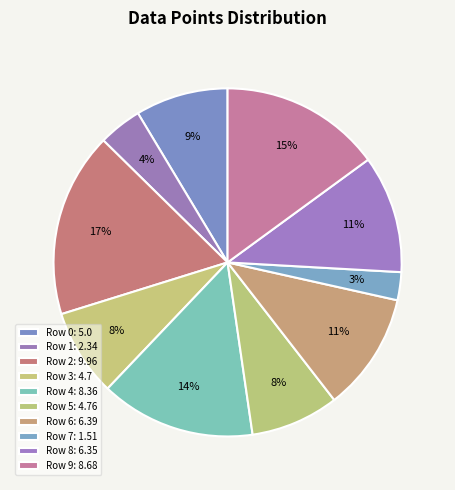

How many slices are in this pie chart?

10